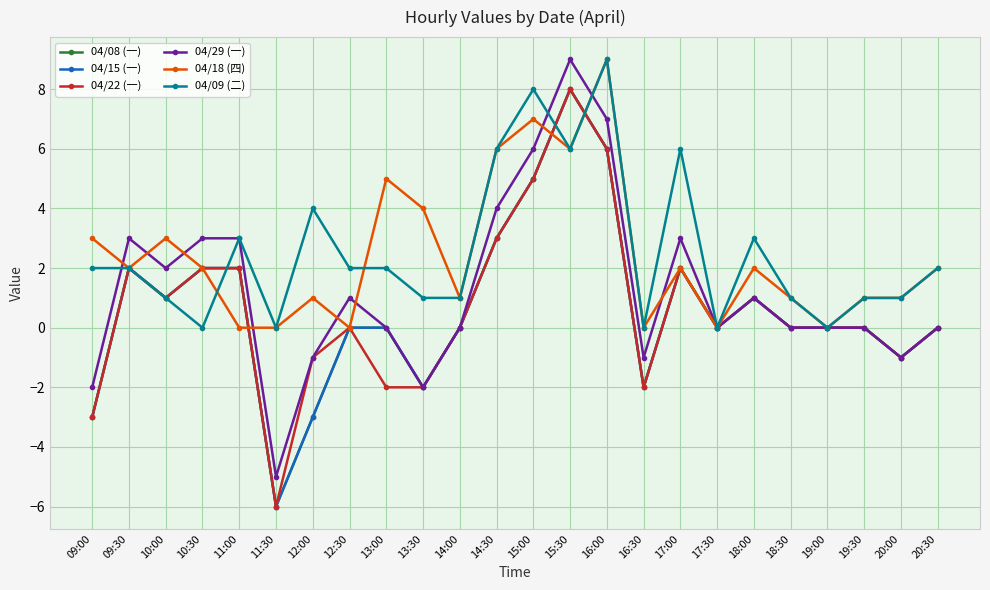

Which category has the lowest value in the 04/29 (一) series?

11:30